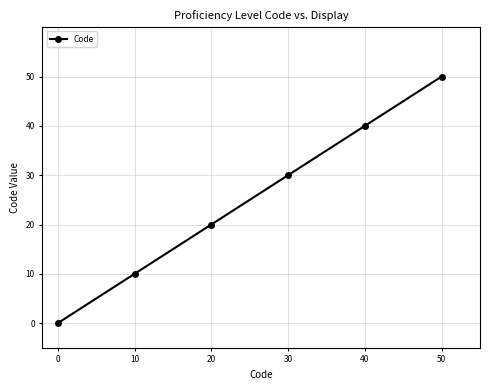

Reading left to right, extract all data points from this chart.

0=0	10=10	20=20	30=30	40=40	50=50